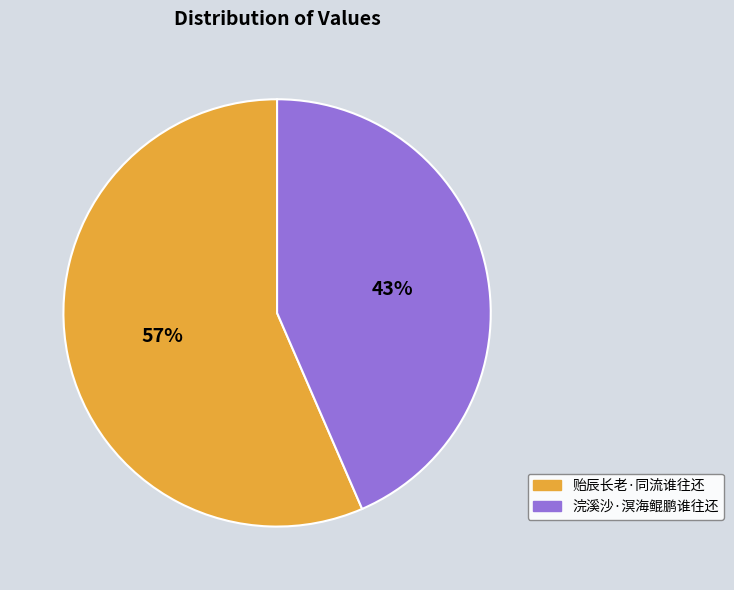

What is the largest slice in the pie chart?

贻辰长老·同流谁往还